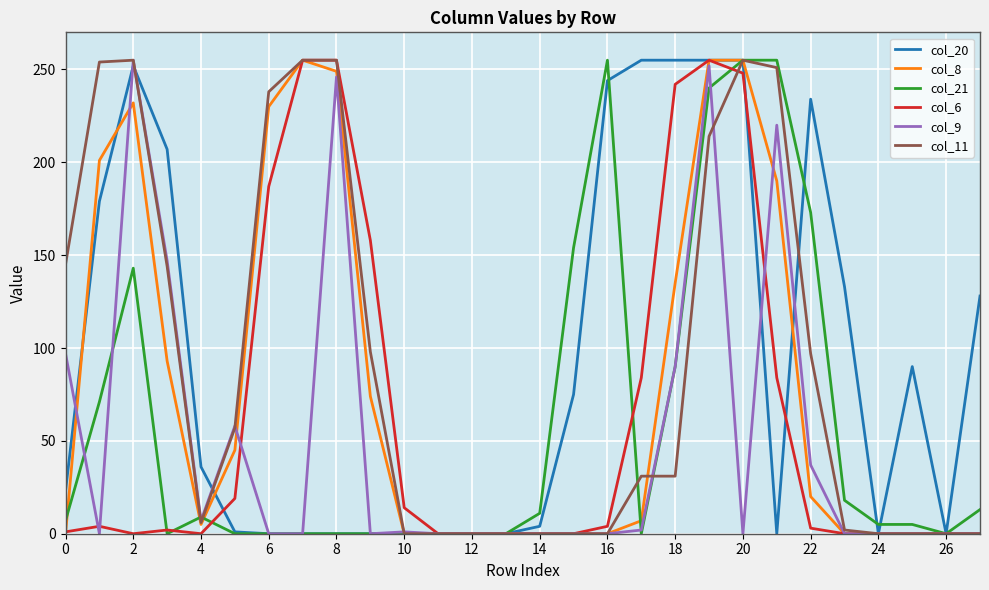

Reading left to right, list all the values displayed in this chart.

col_20: 23	179	252	207	36	1	0	0	0	0	0	0	0	0	4	75	244	255	255	255	255	0	234	133	0	90	0	128
col_8: 0	201	232	93	5	45	230	255	249	74	0	0	0	0	0	0	0	7	135	255	255	190	20	0	0	0	0	0
col_21: 7	71	143	0	9	0	0	0	0	0	0	0	0	0	11	154	255	0	90	240	255	255	173	18	5	5	0	13
col_6: 1	4	0	2	0	19	187	255	255	158	14	0	0	0	0	0	4	84	242	255	248	84	3	0	0	0	0	0
col_9: 97	0	255	147	7	58	0	0	246	0	1	0	0	0	0	0	0	2	90	252	0	220	37	0	0	0	0	0
col_11: 145	254	255	144	6	57	238	255	255	98	0	0	0	0	0	0	0	31	31	214	255	251	97	2	0	0	0	0